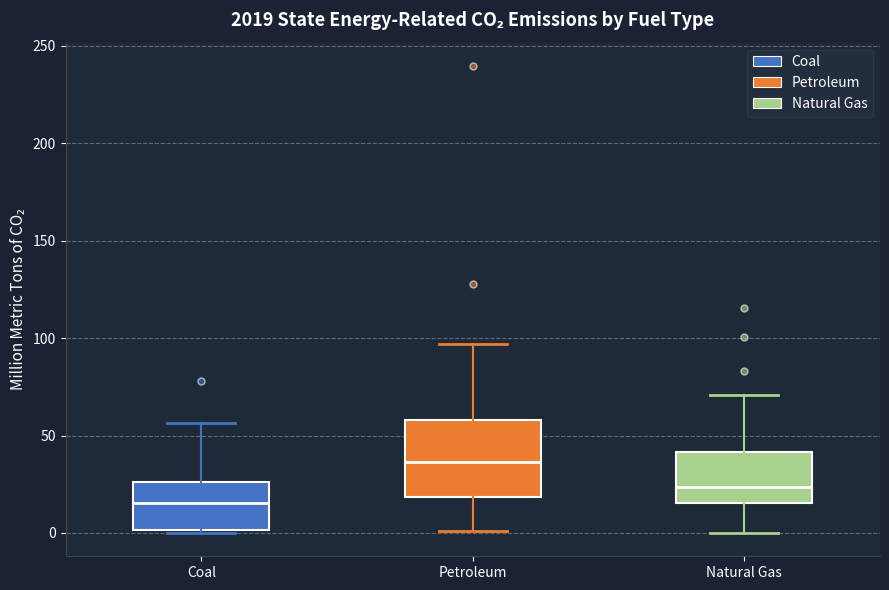

Reading left to right, read every box against the y-axis: the position of its median line, the range the box covers, and the ends of its whiskers. The values are not printed on the chart, so give them approximately, as read against the axis.

Coal: median 15, box 0 to 25, whiskers 0 to 55
Petroleum: median 35, box 20 to 60, whiskers 0 to 95
Natural Gas: median 25, box 15 to 40, whiskers 0 to 70